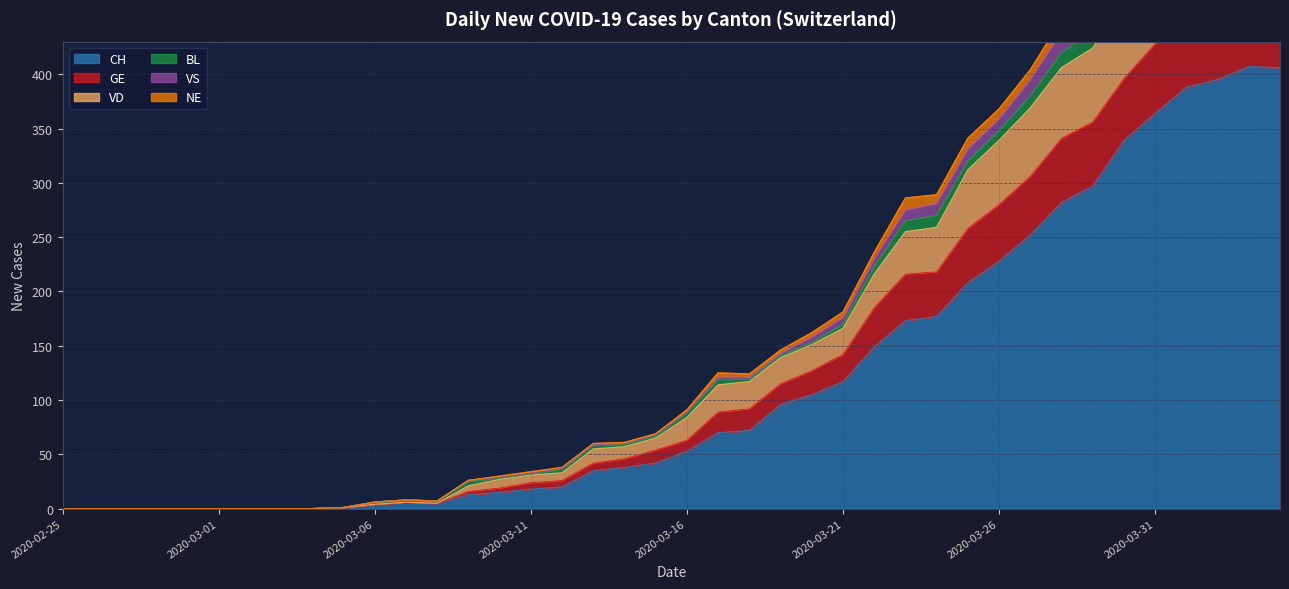

What is the highest value of the CH series?

407